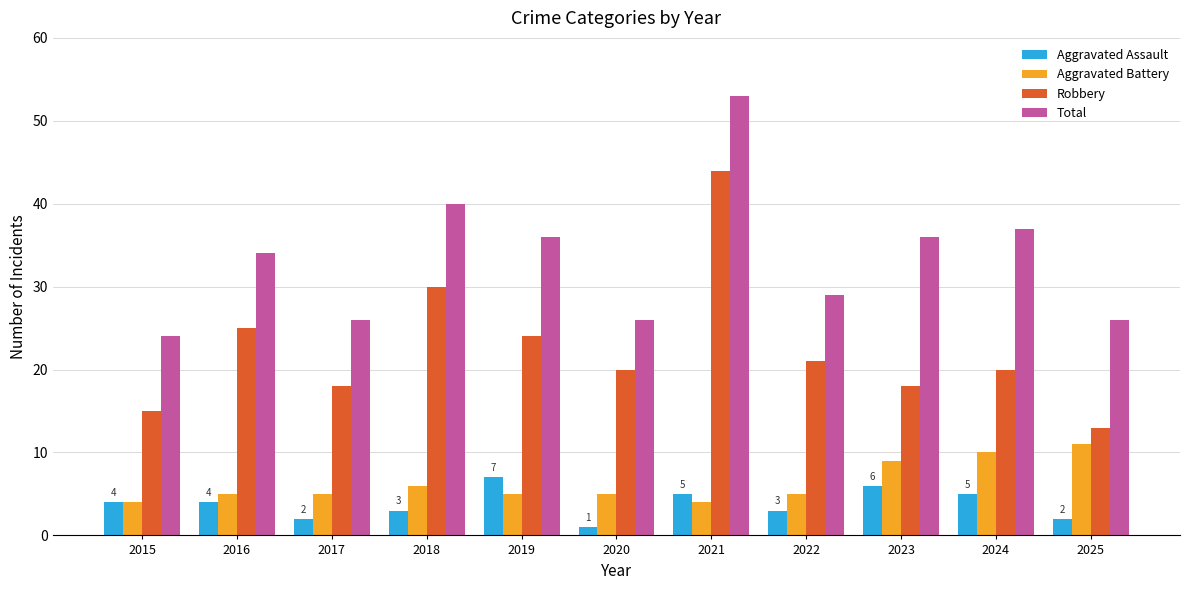

Is the value of Aggravated Assault at 2023 greater than the value of Total at 2019?

No